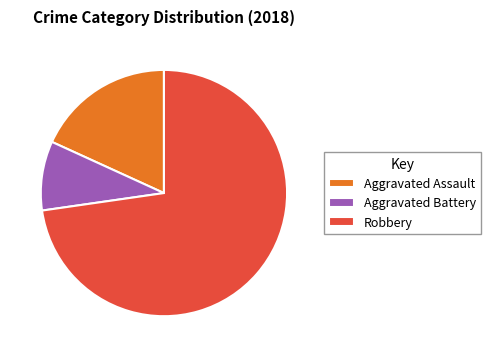

Is it true that Robbery is 73% of the pie?

True